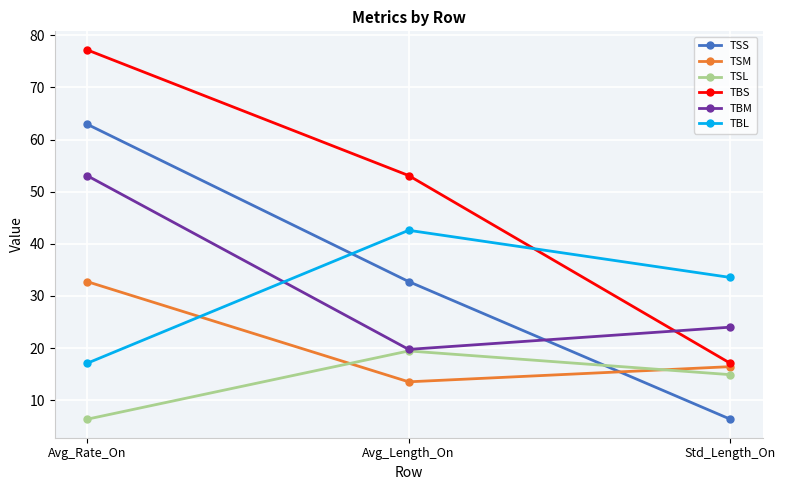

Which series changed the most between Avg_Length_On and Std_Length_On?

TBS